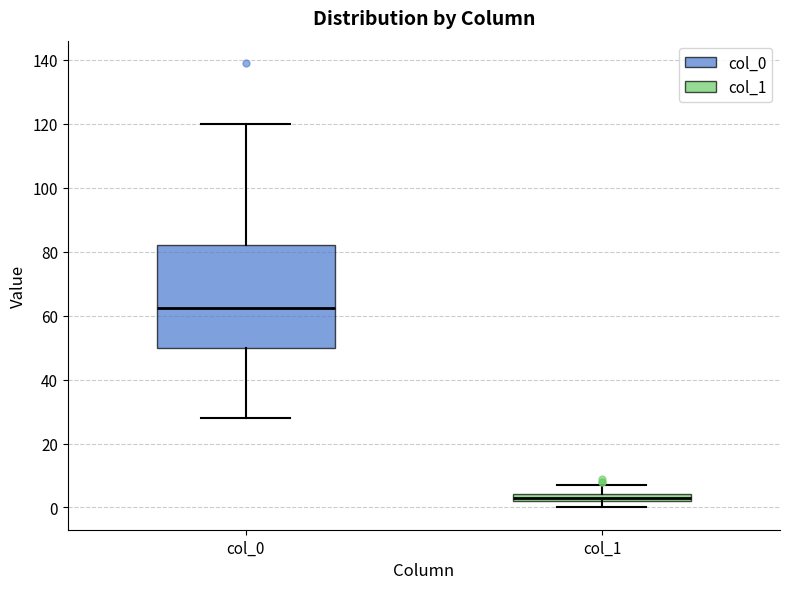

Which box's median line is the highest?

col_0